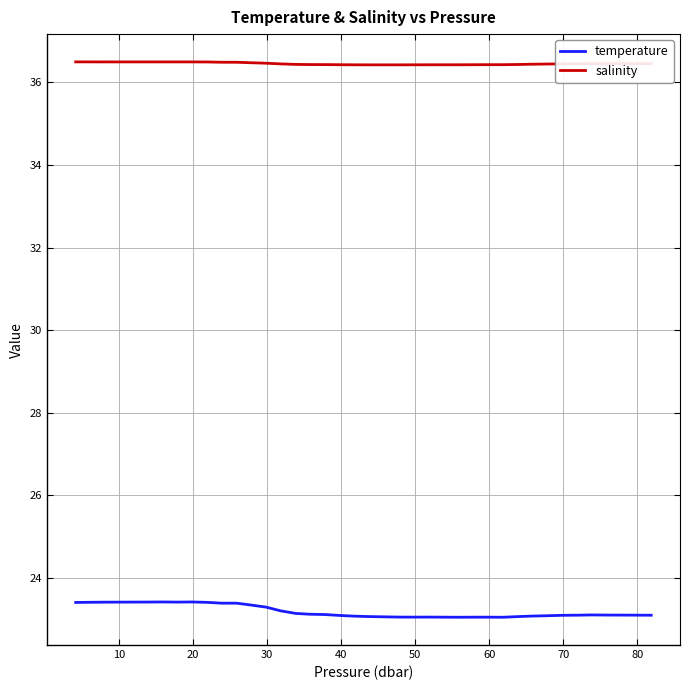

True or false: salinity and temperature intersect in this chart.

False